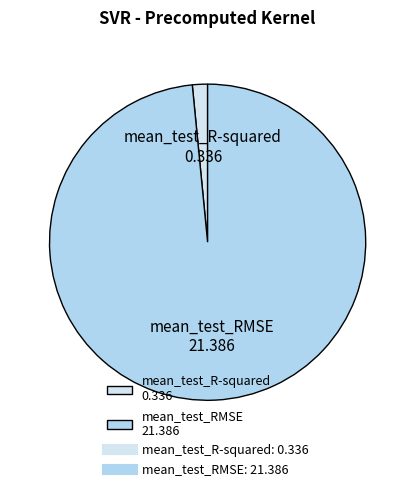

Does mean_test_RMSE represent more than half of the total?

Yes